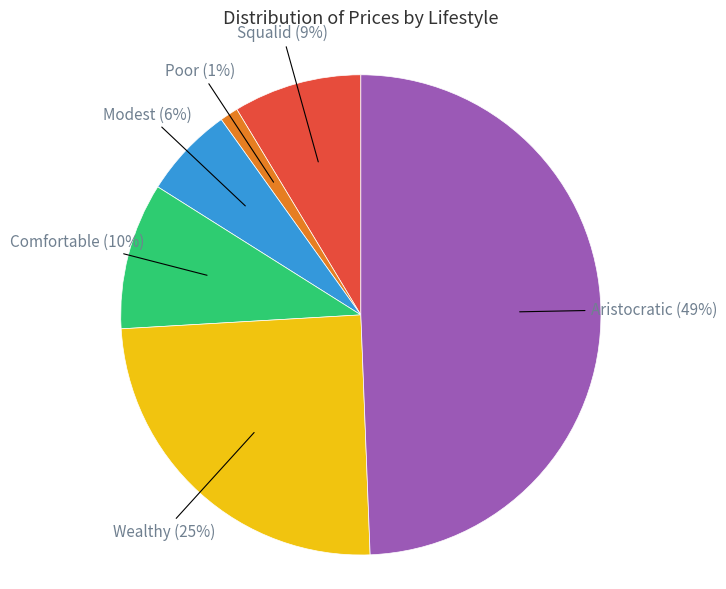

True or false: Wealthy accounts for 32% of the total.

False